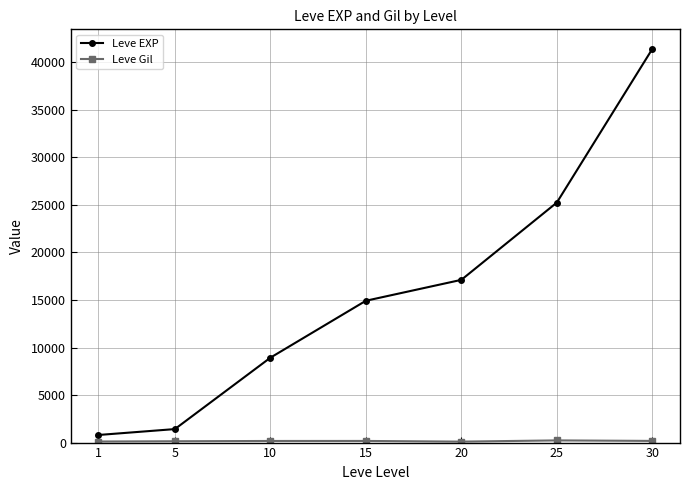

At which category is the sum across all series the highest?

30